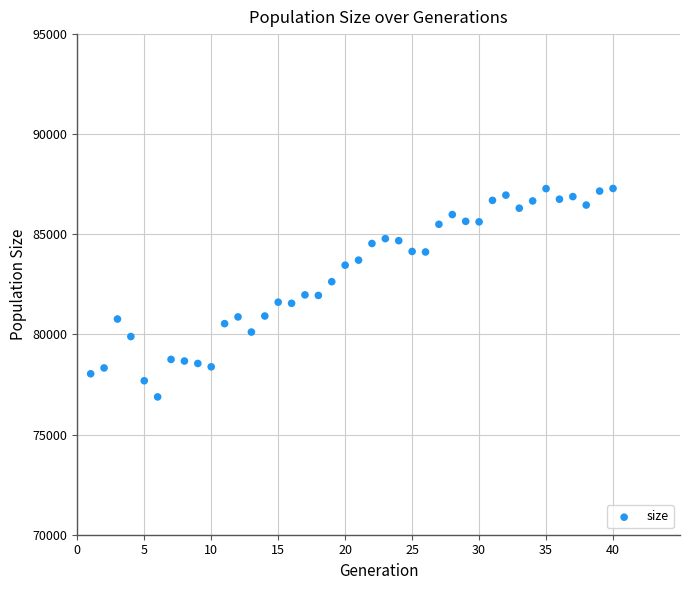

What is the range of Y values (max minus min)?

10410